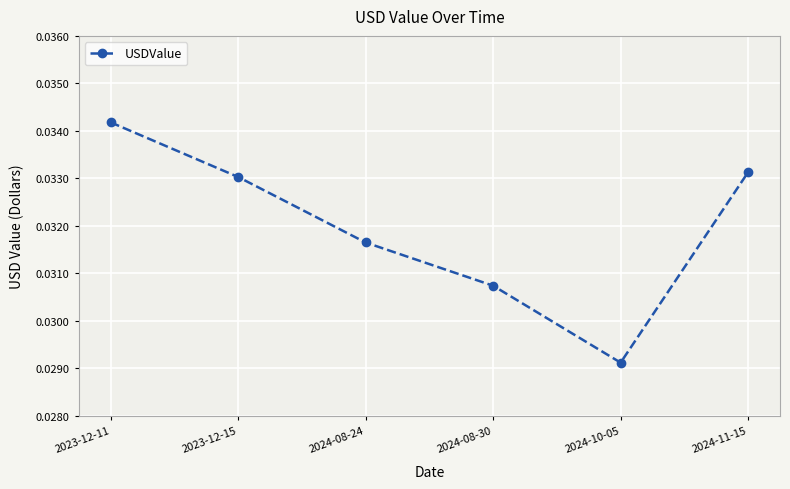

At which category does the chart reach its peak across all series?

2023-12-11